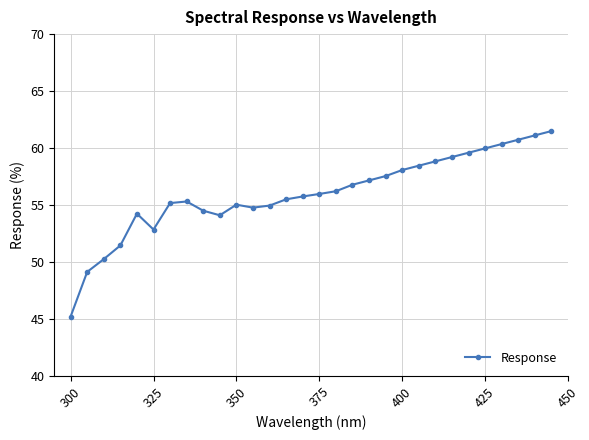

True or false: there are more than 0 points higher than both neighbors.

True